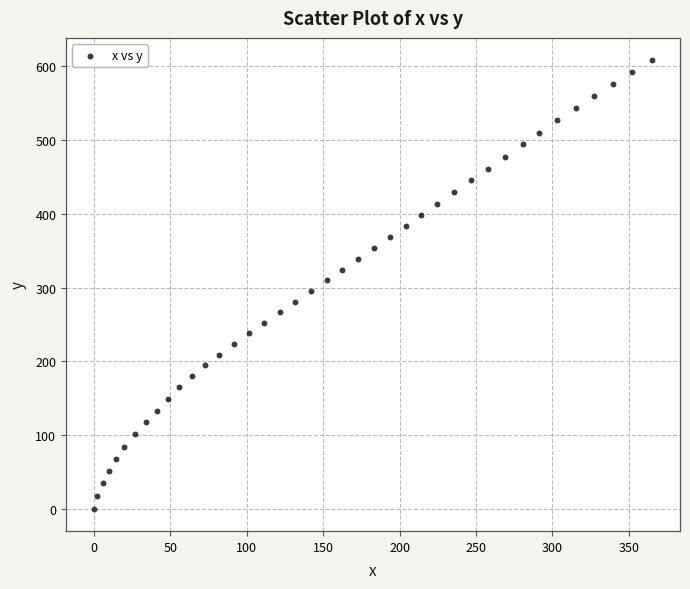

What is the range of Y values (max minus min)?

608.4